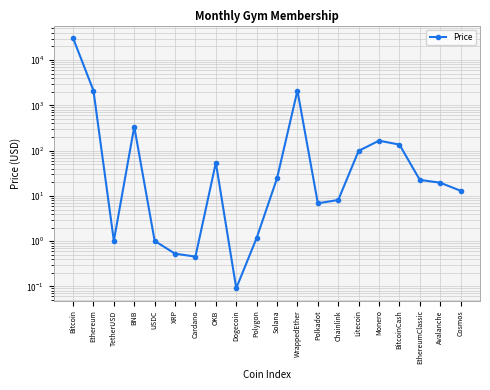

What is the sum of the values at BitcoinCash and Solana?

160.4